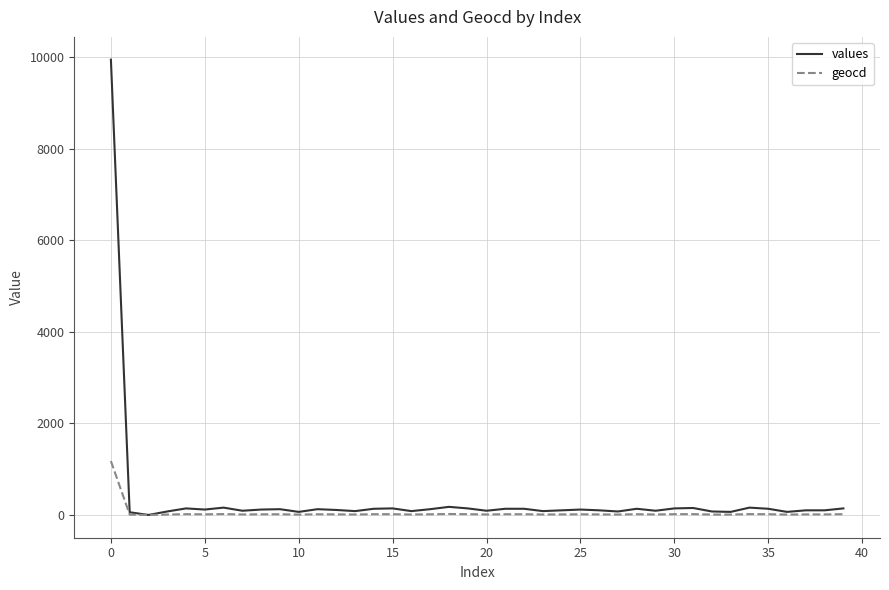

Which series has the widest spread of values?

values